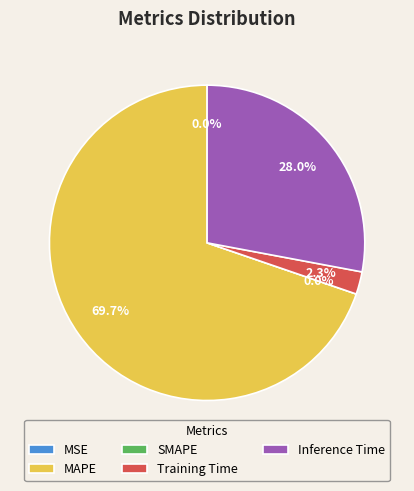

Is it true that SMAPE is 0% of the pie?

True